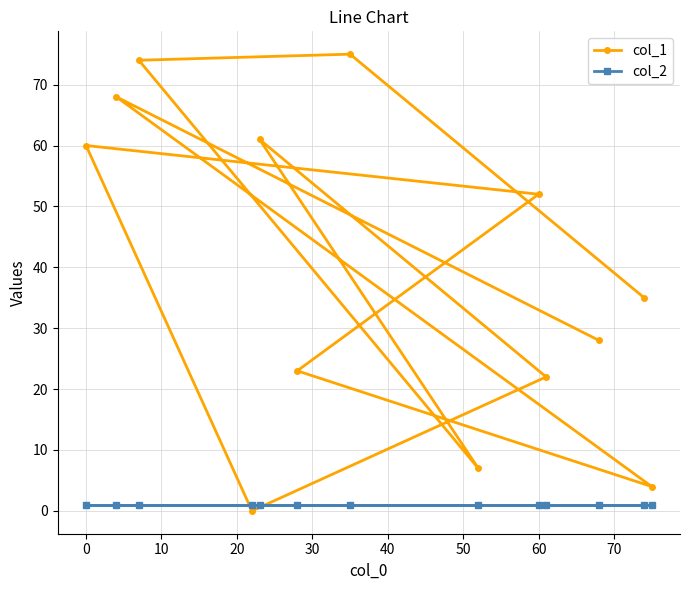

List the series in order of their peak value, lowest first.

col_2, col_1